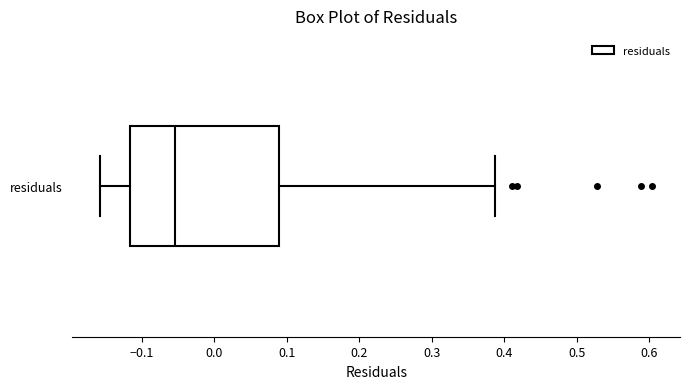

Transcribe this box plot: give where the median line is, the range the box spans, and where the two whiskers end, as read against the x-axis. The values are not printed on the chart, so give them approximately, as read against the axis.

median -0.06, box -0.12 to 0.09, whiskers -0.16 to 0.39